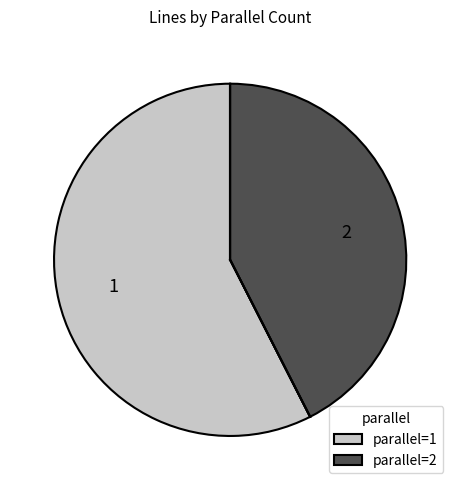

Does 2 represent more than half of the total?

No